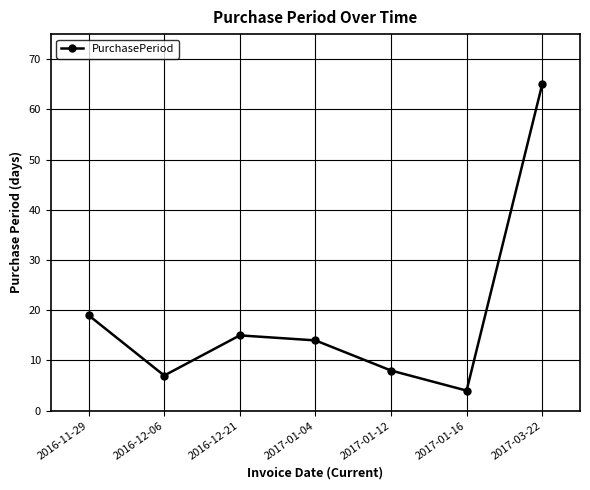

How many points are lower than both their immediate neighbors (excluding endpoints)?

2